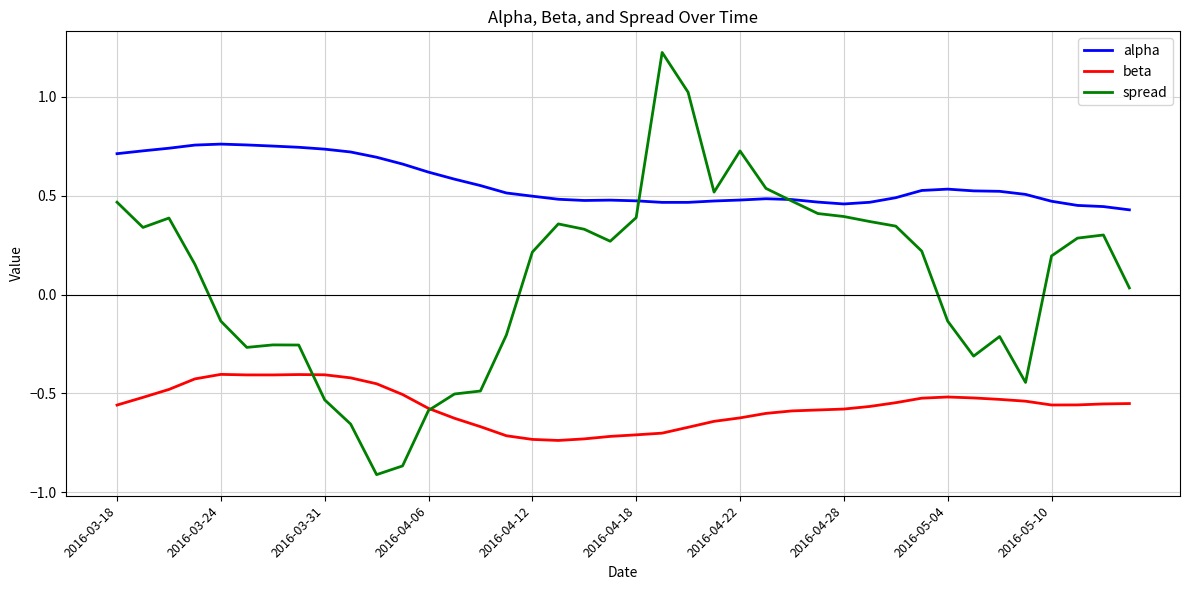

Which series has the widest spread of values?

spread